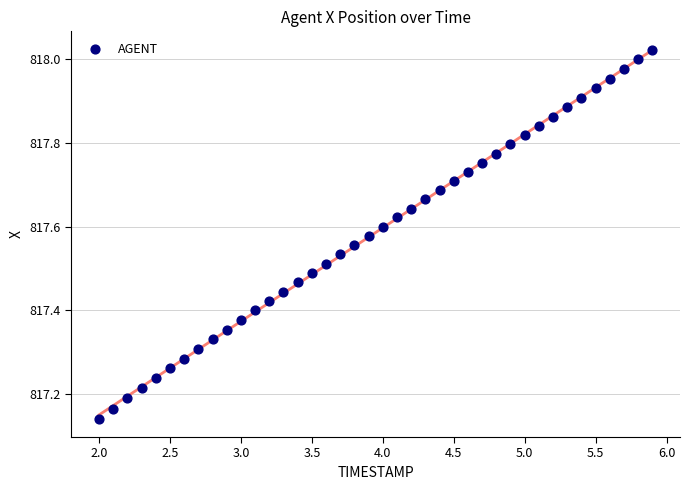

What is the range of X values (max minus min)?

3.9